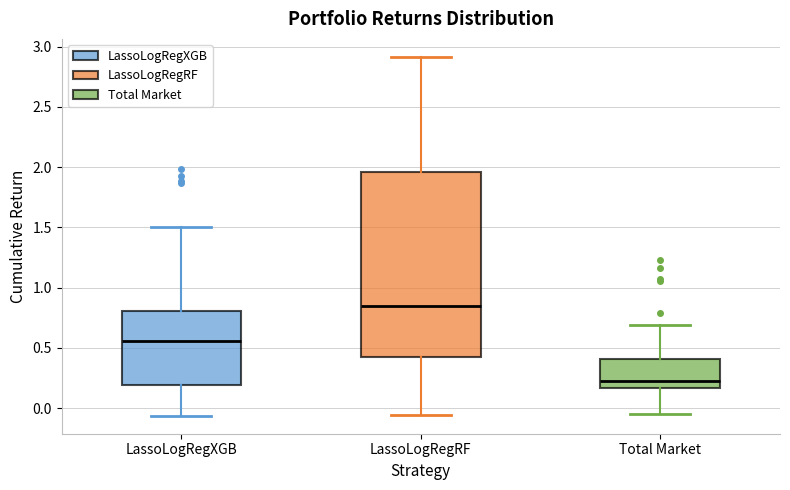

Where is the lower edge of the box for LassoLogRegRF on the y-axis? The values are not printed on the chart, so give them approximately, as read against the axis.

0.45